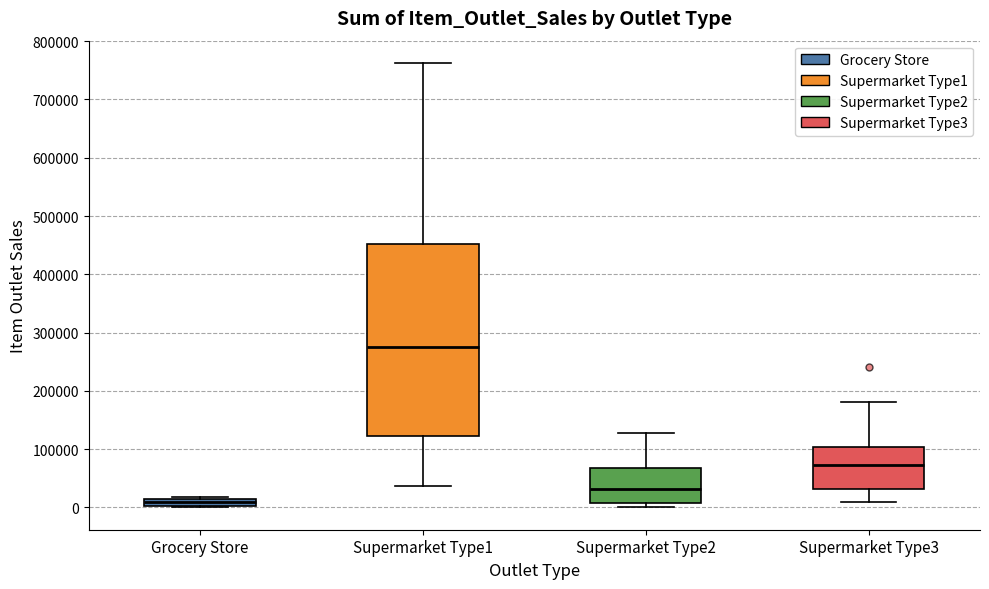

Where does the lower whisker of the box for Supermarket Type3 end on the y-axis? The values are not printed on the chart, so give them approximately, as read against the axis.

10000